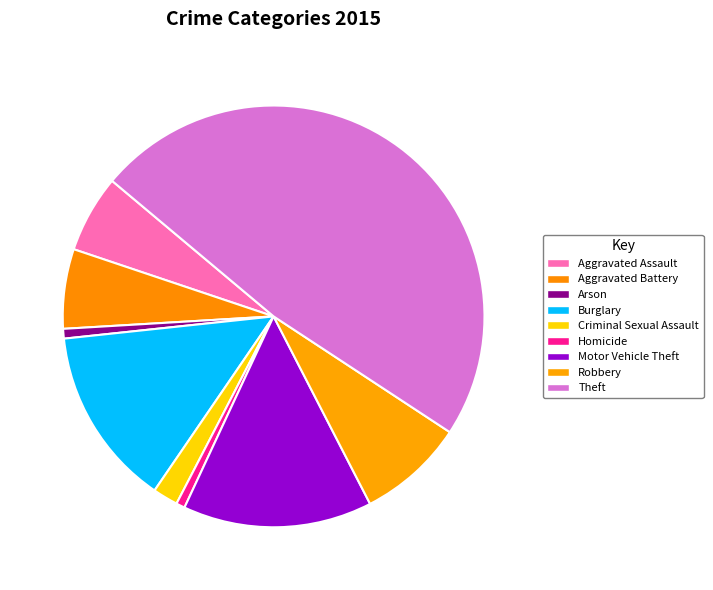

The Homicide slice represents 11% of the pie. True or false?

False